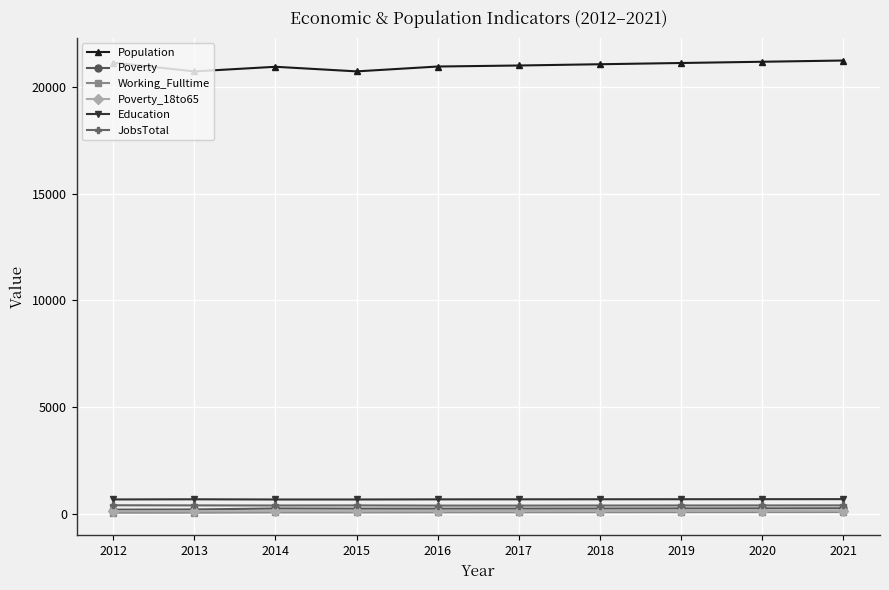

What is the greatest value displayed?

21220